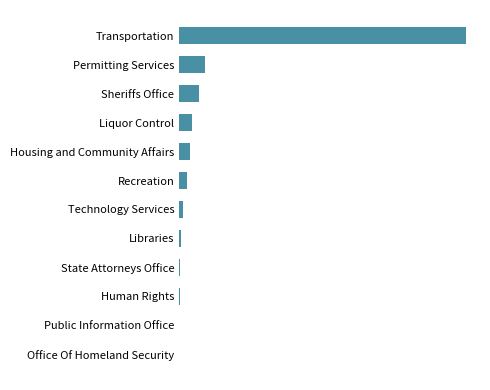

Are the bars horizontal?

Yes